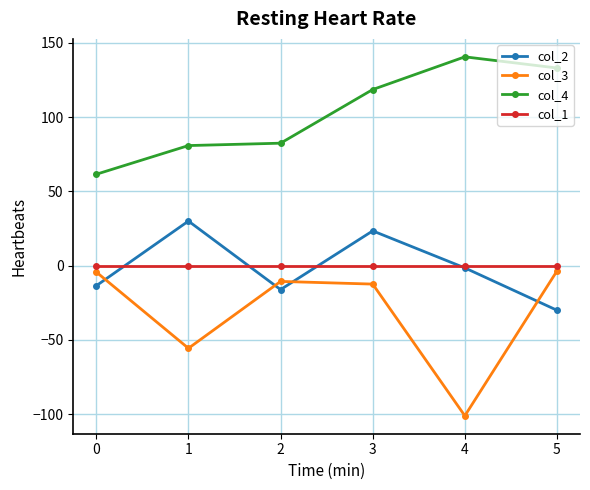

Is the value of col_1 at 4 greater than the value of col_4 at 0?

No